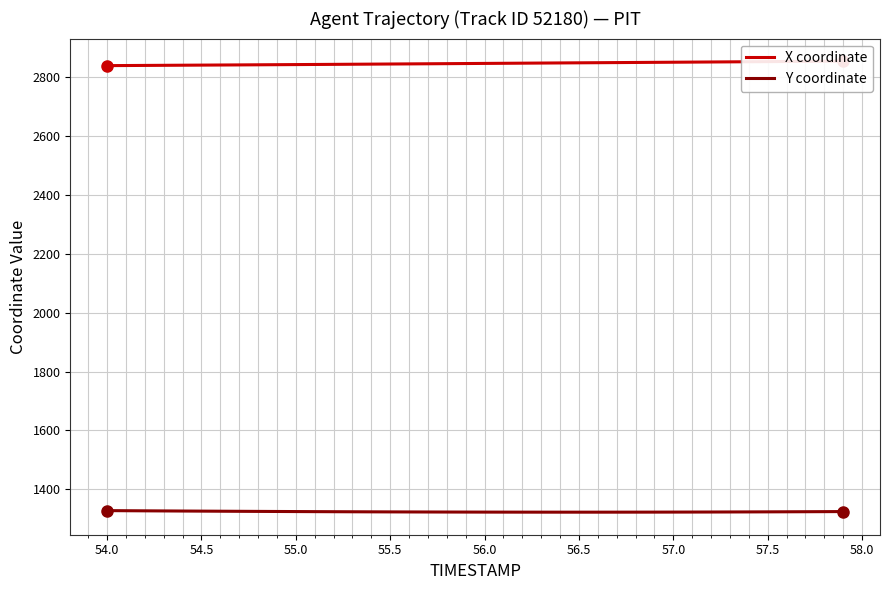

Reading right to left, extract all data points from this chart.

X coordinate: 2854.9	2854.5	2854.1	2853.7	2853.2	2852.8	2852.4	2852.0	2851.6	2851.2	2850.8	2850.4	2850.0	2849.6	2849.2	2848.8	2848.3	2847.9	2847.5	2847.1	2846.7	2846.3	2845.9	2845.5	2845.1	2844.7	2844.3	2843.9	2843.5	2843.2	2842.8	2842.4	2842.1	2841.7	2841.4	2841.0	2840.7	2840.3	2840.0	2839.6
Y coordinate: 1324.5	1324.3	1324.0	1323.8	1323.6	1323.4	1323.2	1323.0	1322.9	1322.8	1322.7	1322.6	1322.5	1322.5	1322.5	1322.5	1322.5	1322.6	1322.6	1322.7	1322.8	1322.9	1323.1	1323.2	1323.4	1323.6	1323.8	1324.0	1324.3	1324.5	1324.8	1325.1	1325.4	1325.7	1326.0	1326.3	1326.7	1327.0	1327.4	1327.7